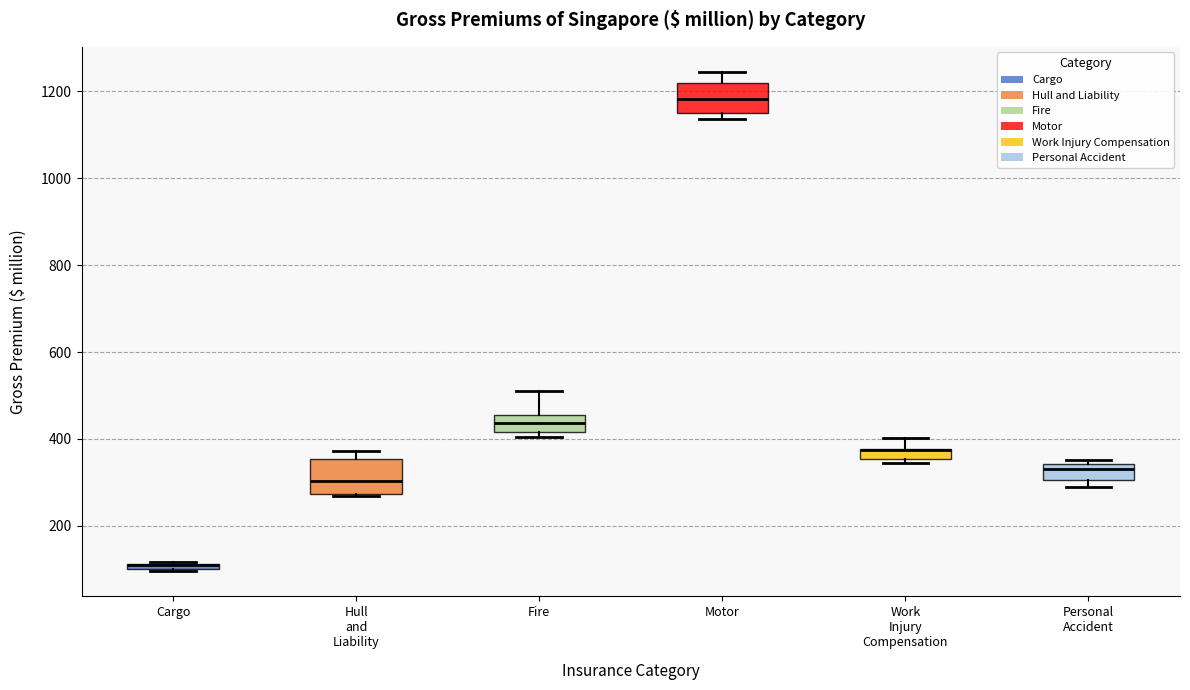

Where does the upper whisker of the box for Motor end on the y-axis? The values are not printed on the chart, so give them approximately, as read against the axis.

1240